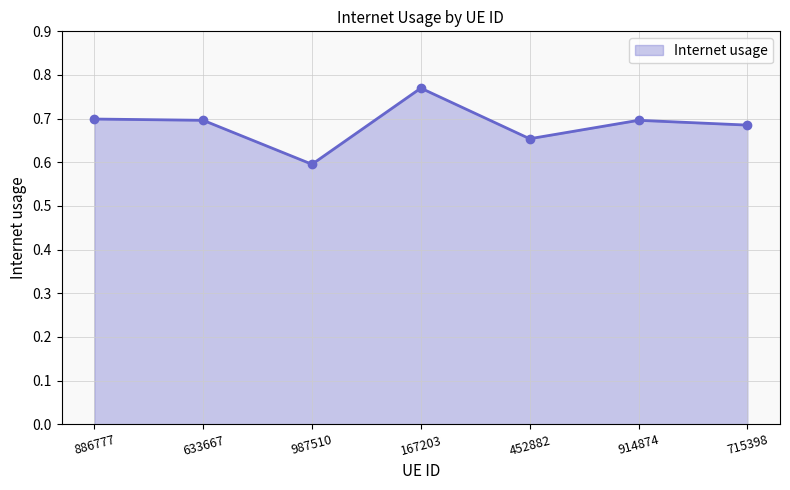

Is it true that the value at 886777 is 0.7?

True